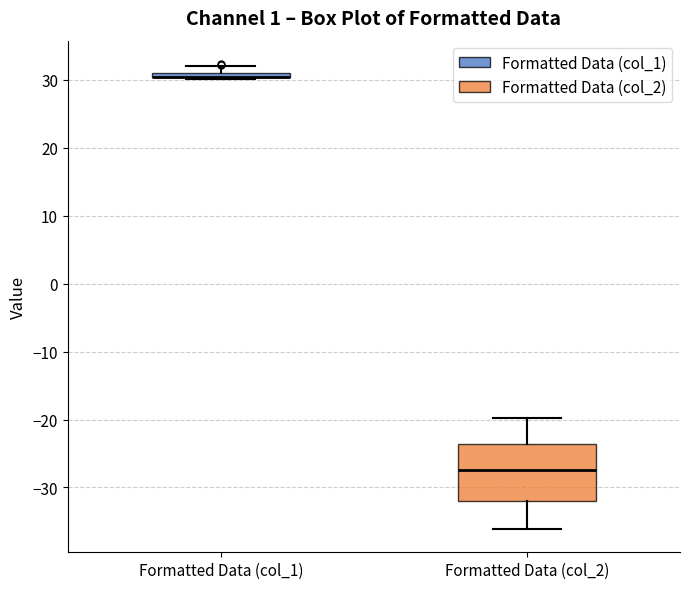

Where is the lower edge of the box for Formatted Data (col_1) on the y-axis? The values are not printed on the chart, so give them approximately, as read against the axis.

30